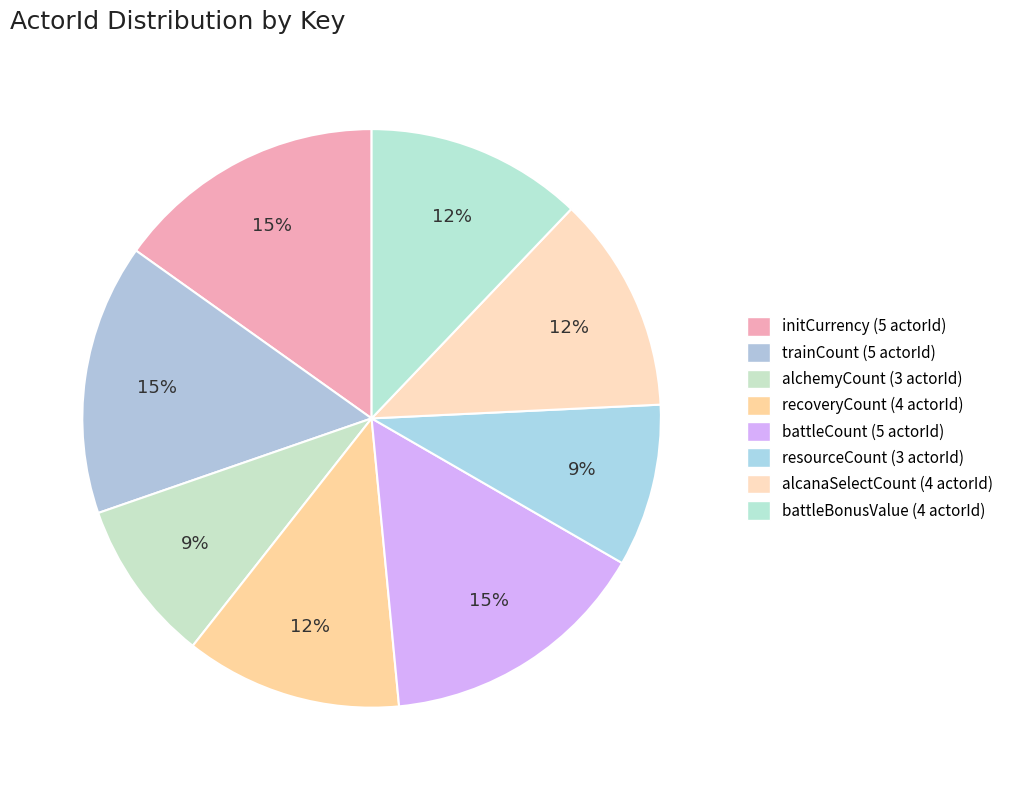

How many segments does this pie chart have?

8